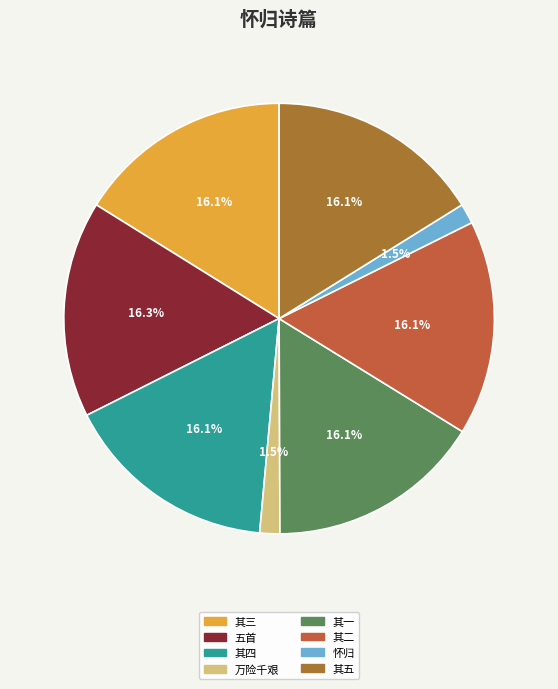

What portion of the pie excludes 其五?

83.9%